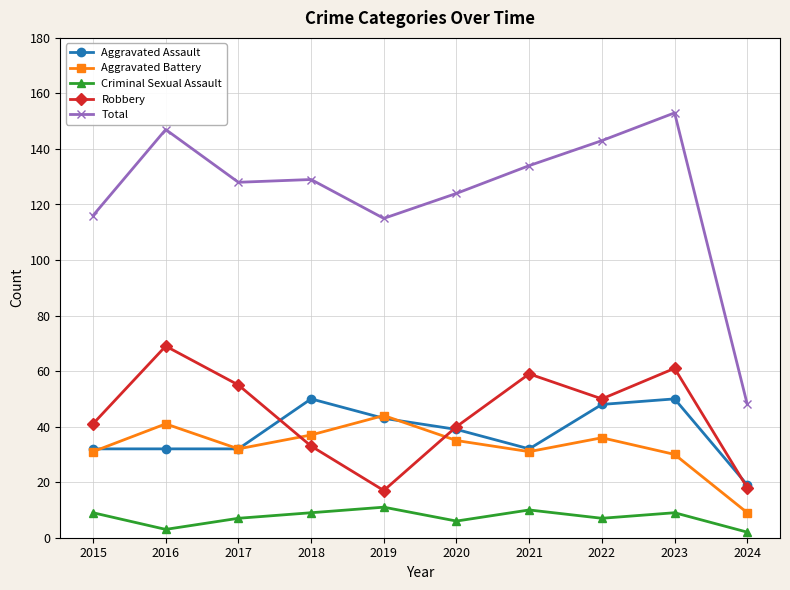

Between 2022 and 2024, which series saw the biggest shift?

Total